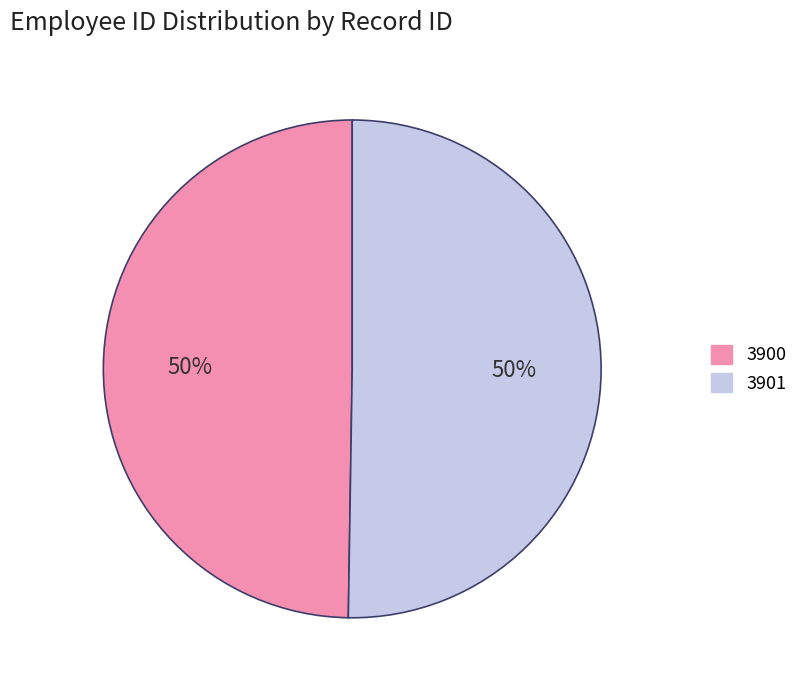

The 3901 slice represents 50% of the pie. True or false?

True